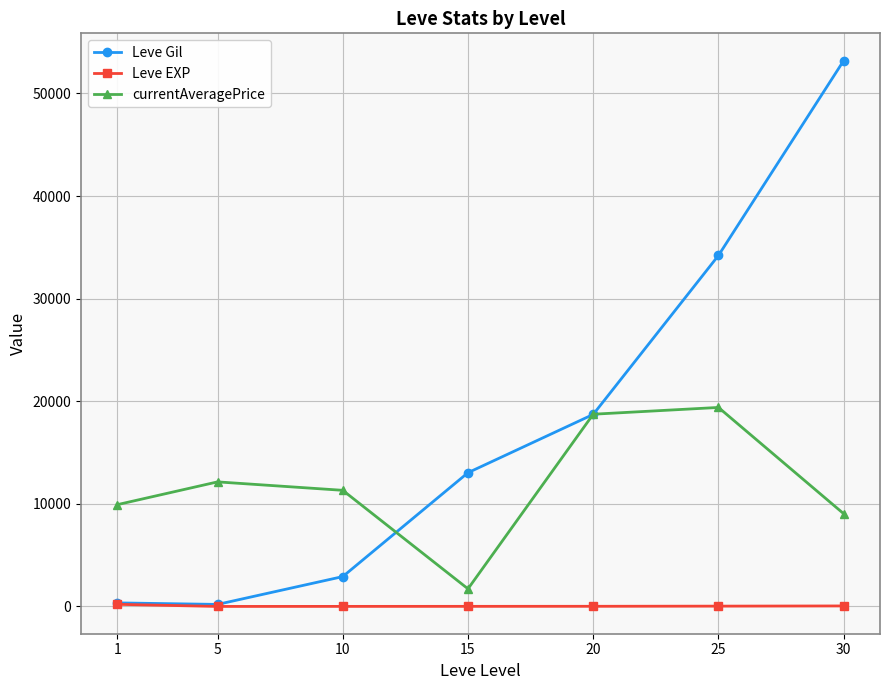

True or false: Leve EXP and currentAveragePrice intersect in this chart.

False